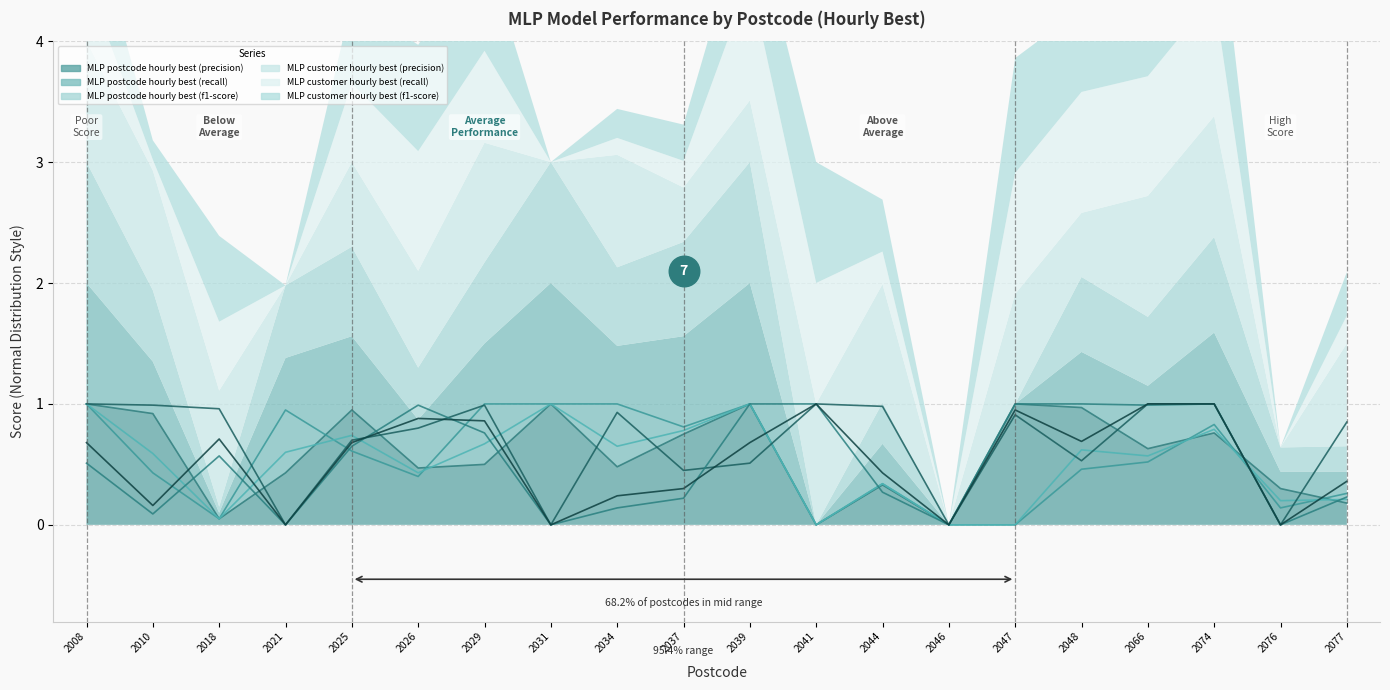

What is the sum of all MLP postcode hourly best (recall) values?

10.8